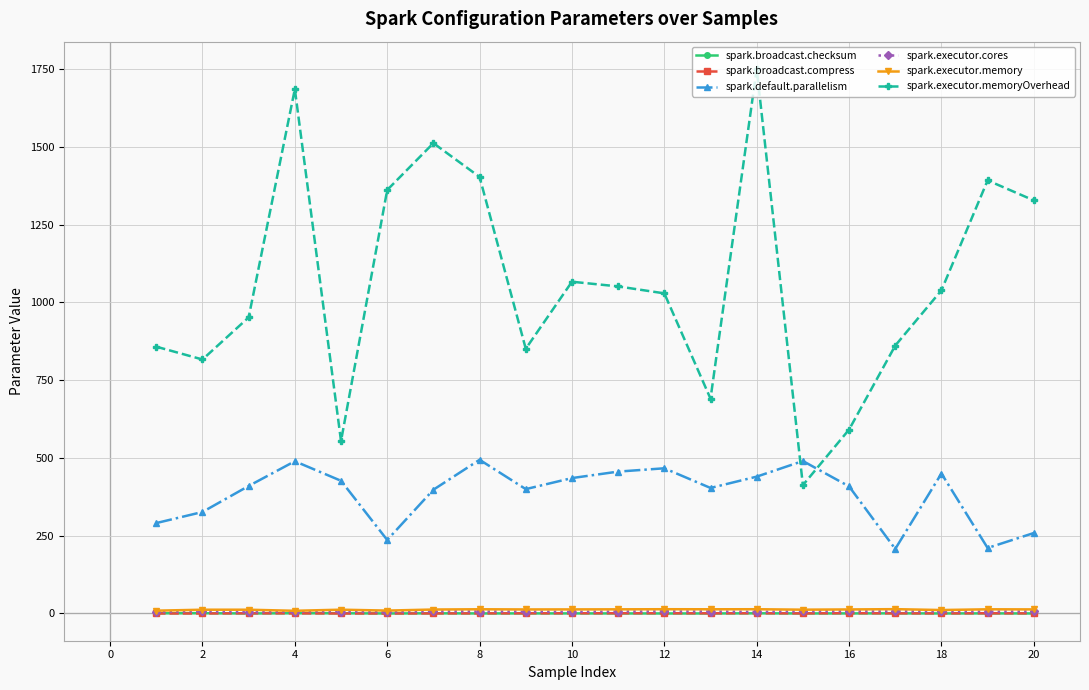

True or false: spark.executor.memory has more than 0 points higher than both neighbors.

True